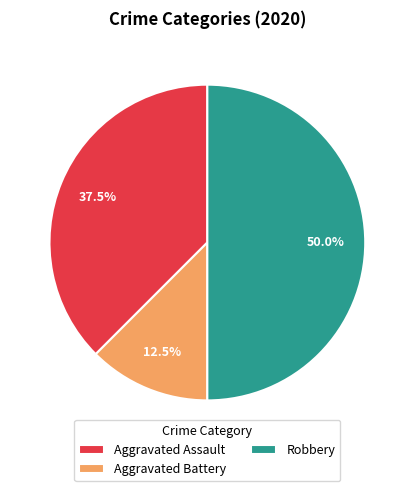

What percentage do Aggravated Battery and Robbery together represent?

62.5%